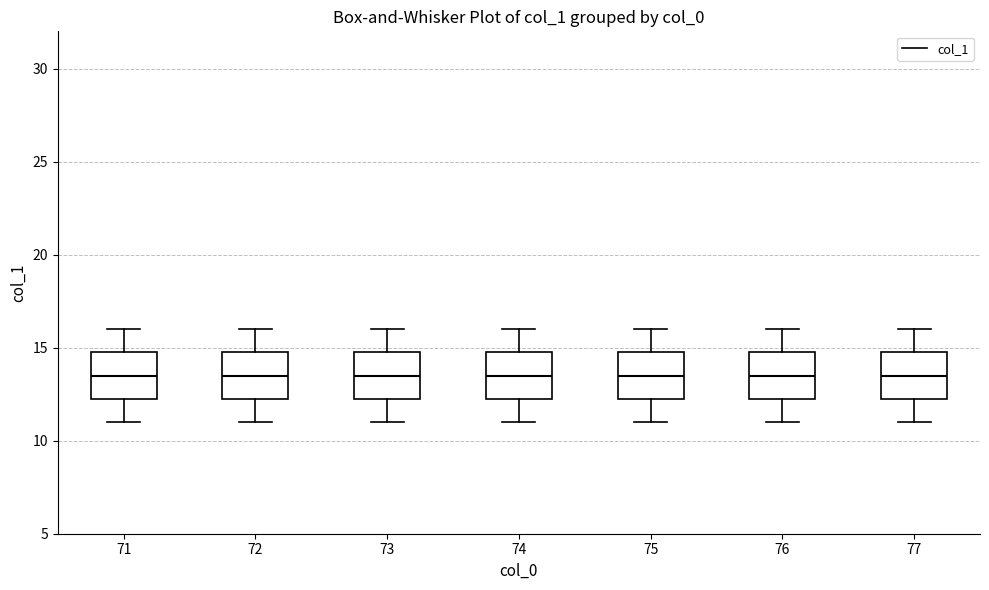

Reading left to right, transcribe this box plot: for each box, give where its median line is, the range the box spans, and where its two whiskers end, as read against the y-axis. The values are not printed on the chart, so give them approximately, as read against the axis.

71: median 13.5, box 12.5 to 15.0, whiskers 11.0 to 16.0
72: median 13.5, box 12.5 to 15.0, whiskers 11.0 to 16.0
73: median 13.5, box 12.5 to 15.0, whiskers 11.0 to 16.0
74: median 13.5, box 12.5 to 15.0, whiskers 11.0 to 16.0
75: median 13.5, box 12.5 to 15.0, whiskers 11.0 to 16.0
76: median 13.5, box 12.5 to 15.0, whiskers 11.0 to 16.0
77: median 13.5, box 12.5 to 15.0, whiskers 11.0 to 16.0